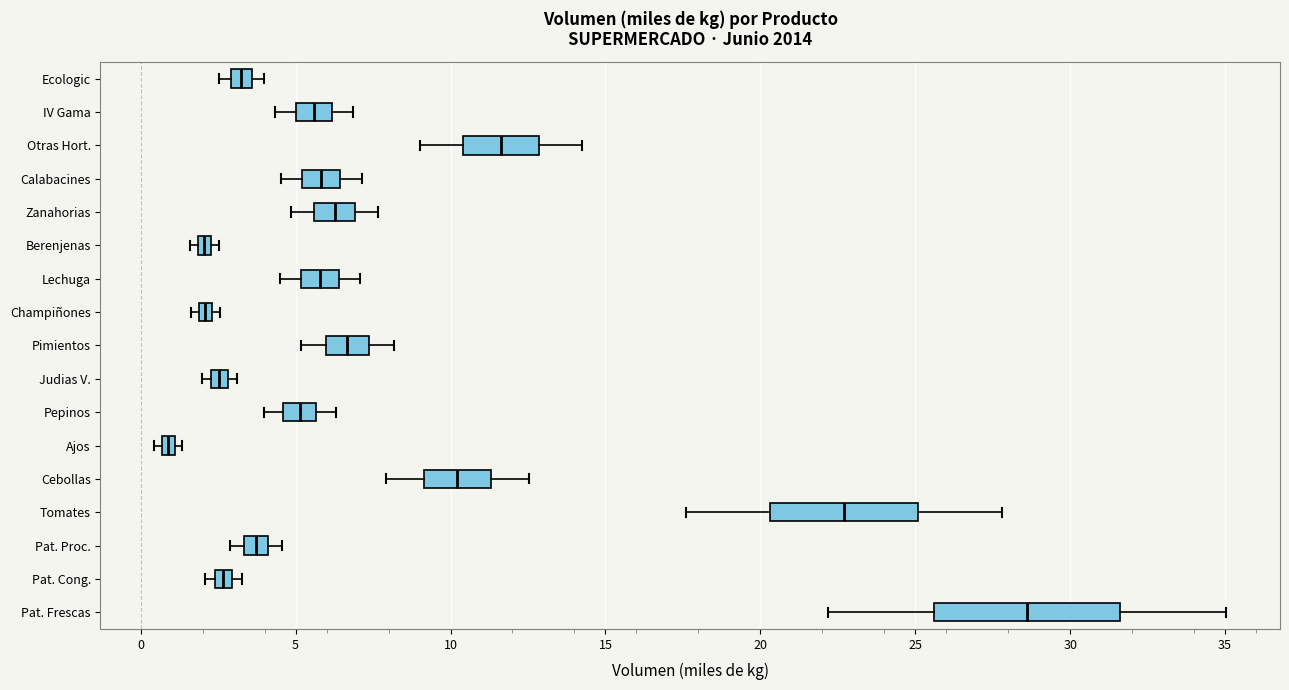

Which box has the furthest to the right median line?

Pat. Frescas